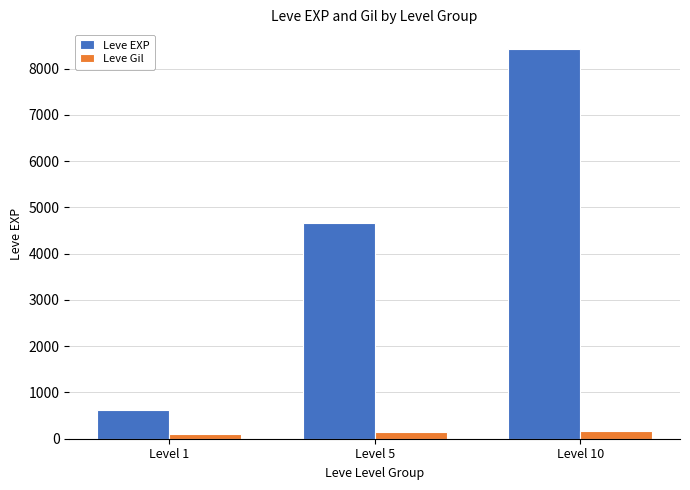

The Leve EXP series shows 4660 at Level 5. True or false?

True